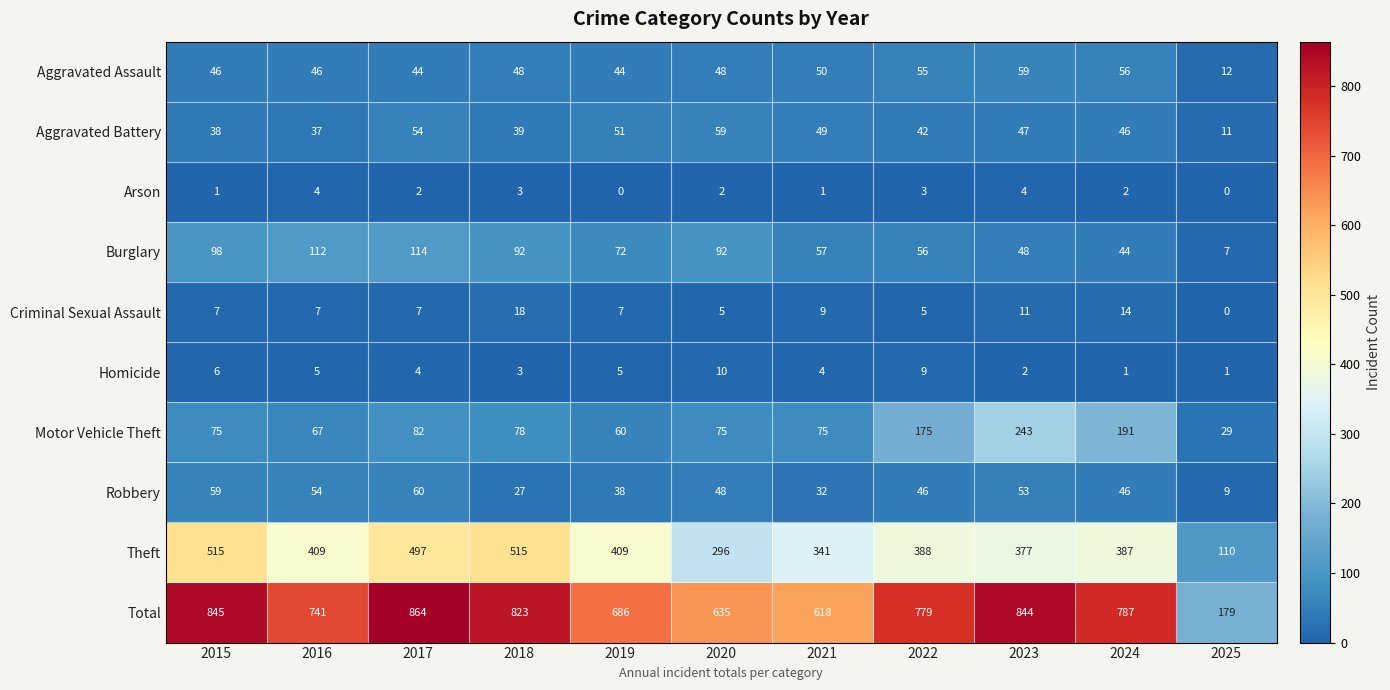

Between 2022 and 2023, which series saw the biggest shift?

Motor Vehicle Theft